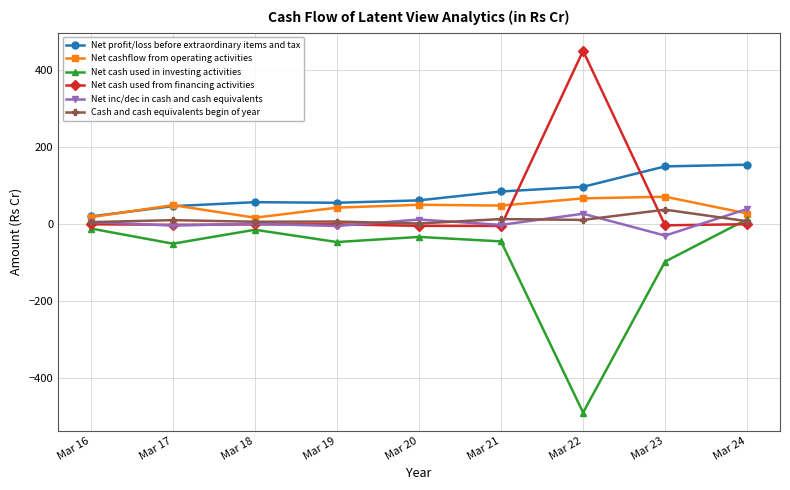

Is it true that Net profit/loss before extraordinary items and tax equals 34.5 at Mar 23?

False